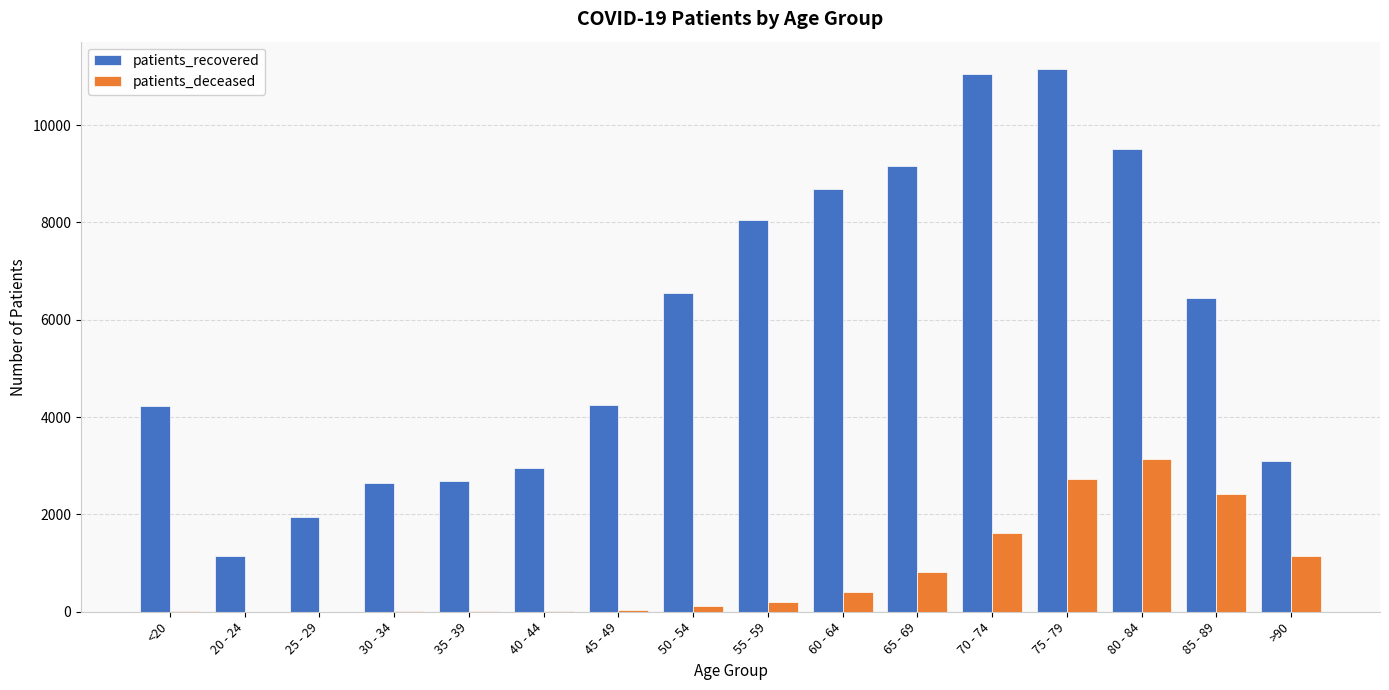

Which series has the largest total across all categories?

patients_recovered